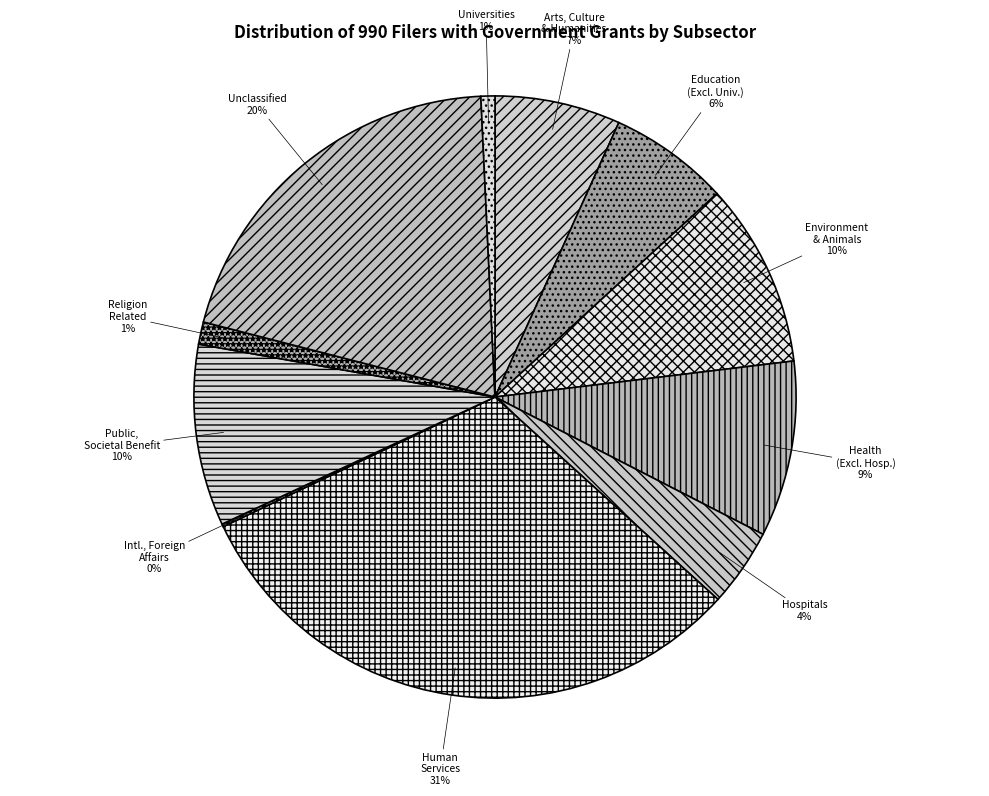

Between Hospitals and Unclassified, which is larger?

Unclassified